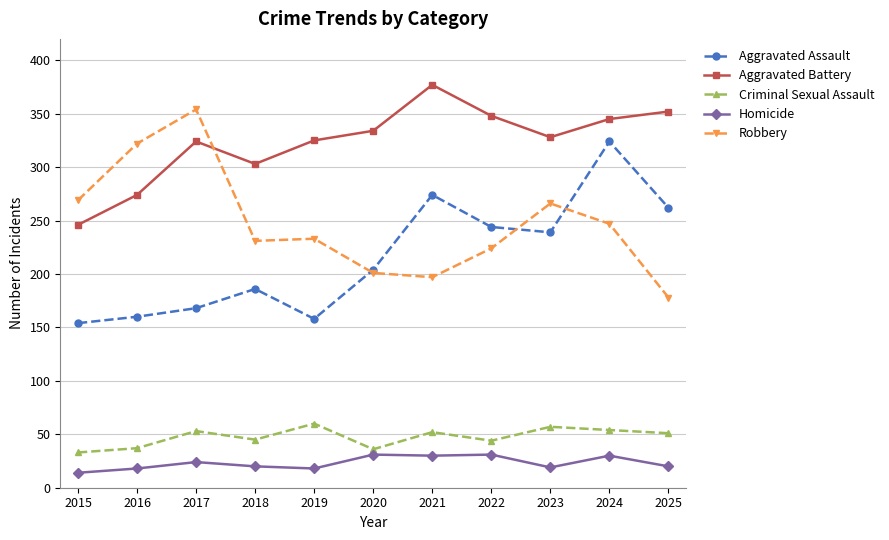

What is the difference between the maximum and minimum values in the Aggravated Assault series?

170